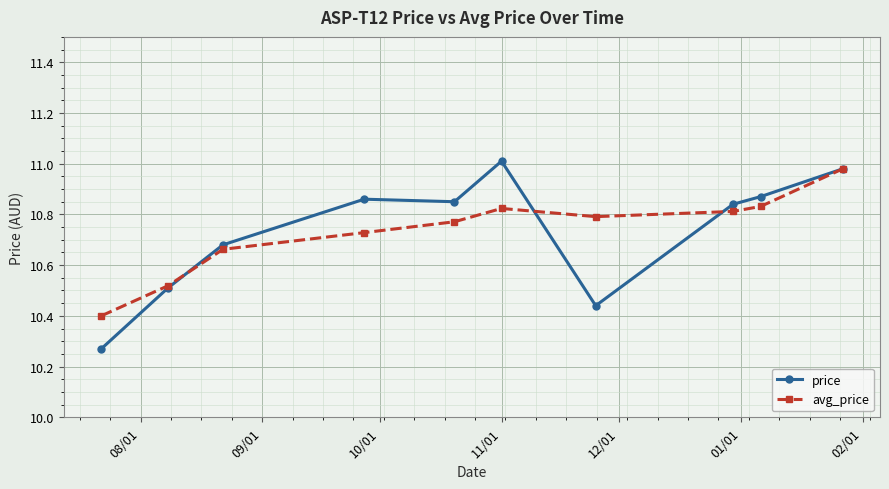

Which series has the widest spread of values?

price